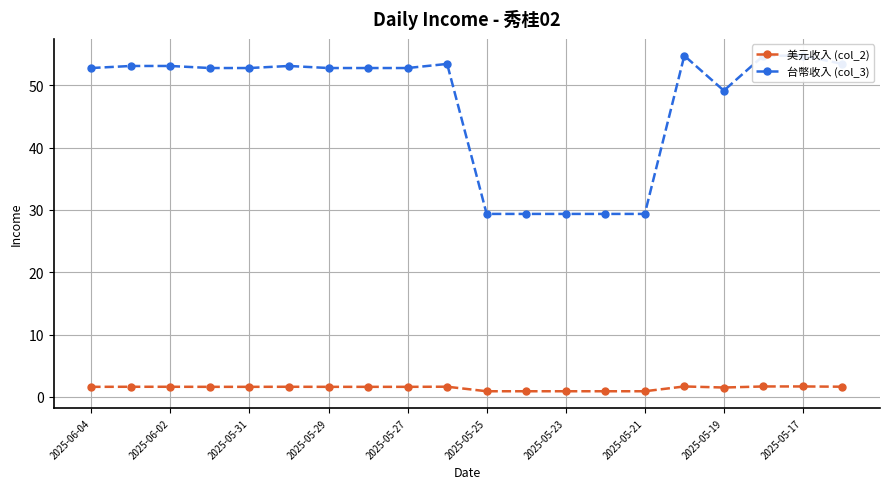

True or false: 美元收入 (col_2) has a value of 1.6 at 2025-06-04.

True